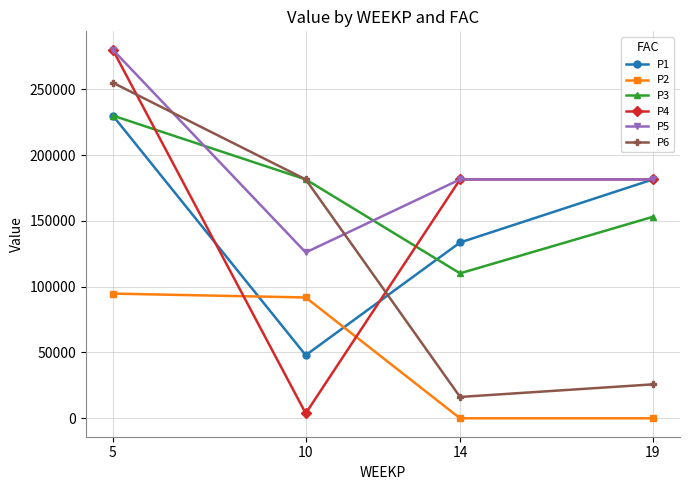

Which series has the widest spread of values?

P4